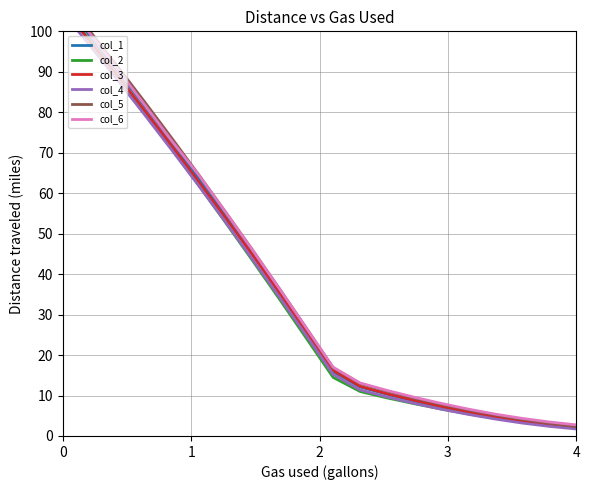

The value of col_1 at 1 is 22.1. True or false?

False